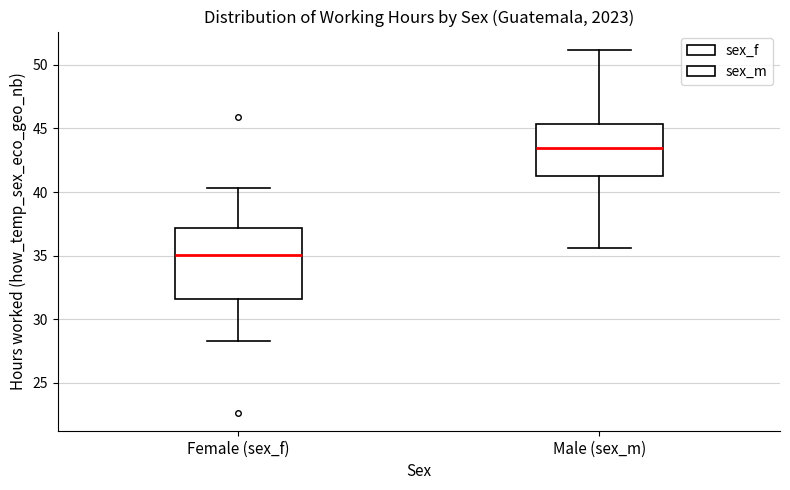

Reading left to right, transcribe this box plot: for each box, give where its median line is, the range the box spans, and where its two whiskers end, as read against the y-axis. The values are not printed on the chart, so give them approximately, as read against the axis.

Female (sex_f): median 35.0, box 31.5 to 37.0, whiskers 28.5 to 40.5
Male (sex_m): median 43.5, box 41.5 to 45.5, whiskers 35.5 to 51.0